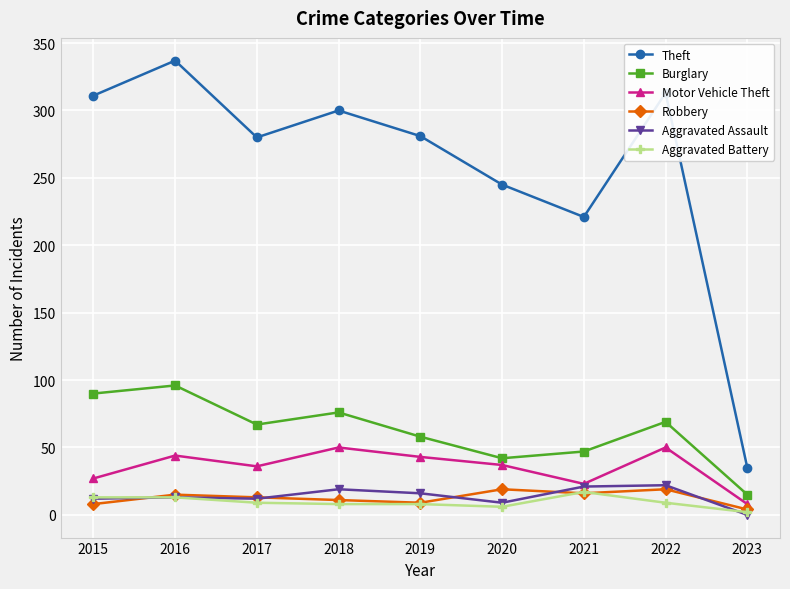

Which category has the lowest value in the Motor Vehicle Theft series?

2023